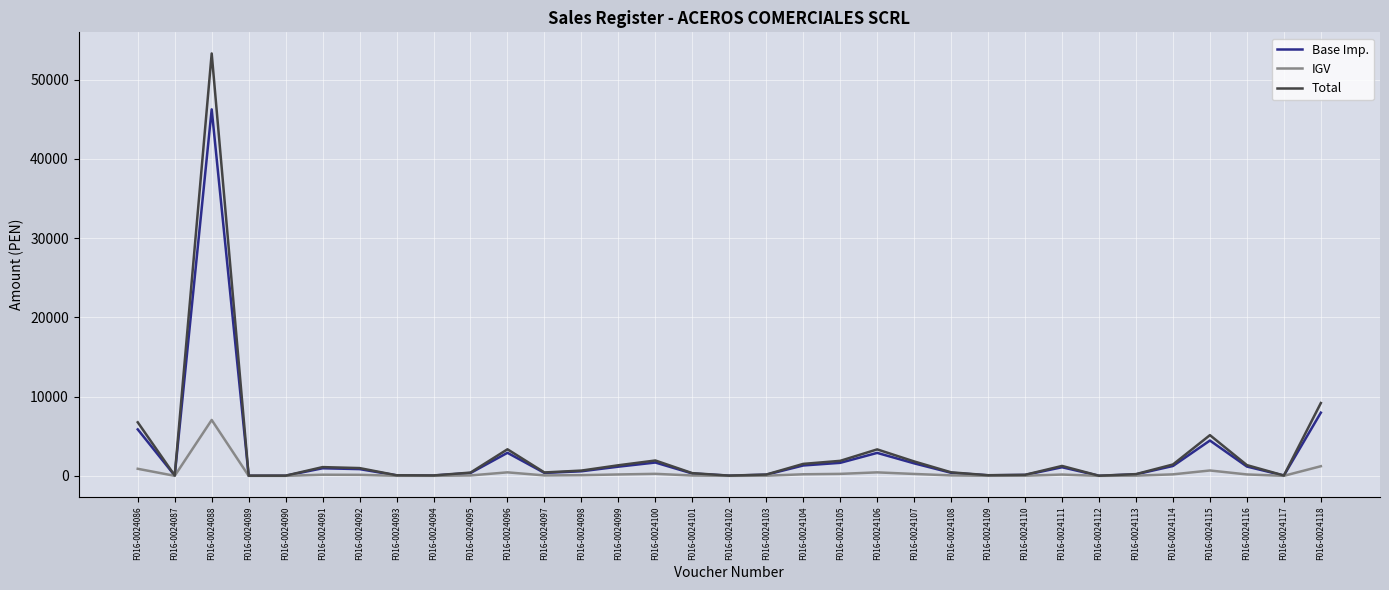

Rank the series by their maximum value, from highest to lowest.

Total, Base Imp., IGV